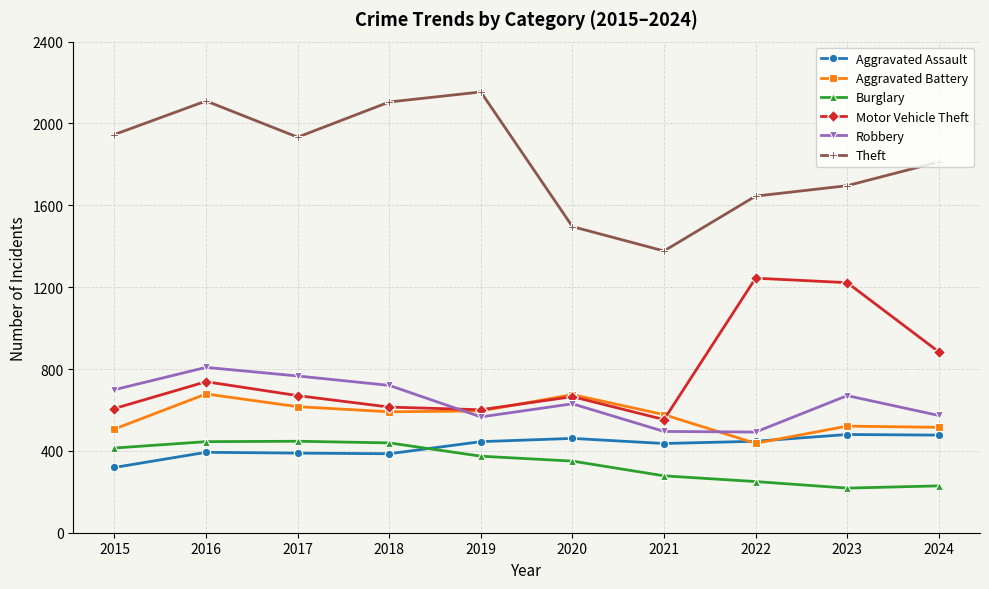

The Theft series shows 2154 at 2019. True or false?

True